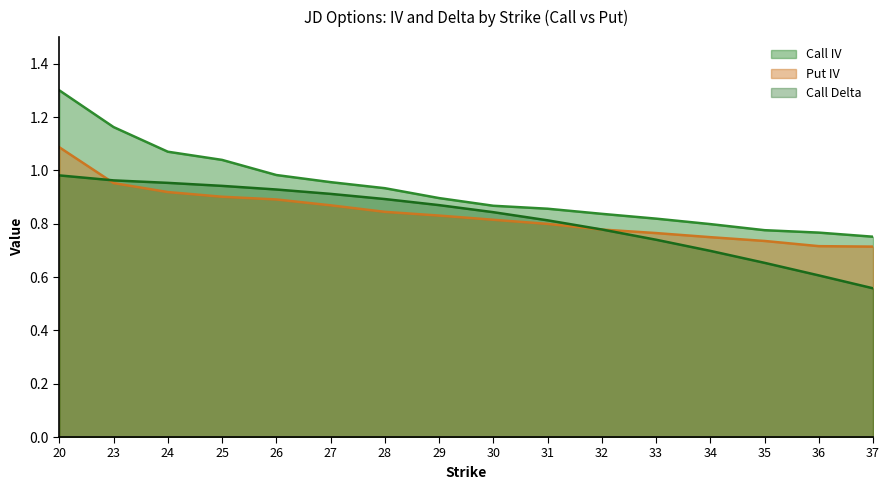

Reading right to left, extract all data points from this chart.

Call IV: 37=0.8	36=0.8	35=0.8	34=0.8	33=0.8	32=0.8	31=0.9	30=0.9	29=0.9	28=0.9	27=1.0	26=1.0	25=1.0	24=1.1	23=1.2	20=1.3
Put IV: 37=0.7	36=0.7	35=0.7	34=0.7	33=0.8	32=0.8	31=0.8	30=0.8	29=0.8	28=0.8	27=0.9	26=0.9	25=0.9	24=0.9	23=1.0	20=1.1
Call Delta: 37=0.6	36=0.6	35=0.7	34=0.7	33=0.7	32=0.8	31=0.8	30=0.8	29=0.9	28=0.9	27=0.9	26=0.9	25=0.9	24=1.0	23=1.0	20=1.0